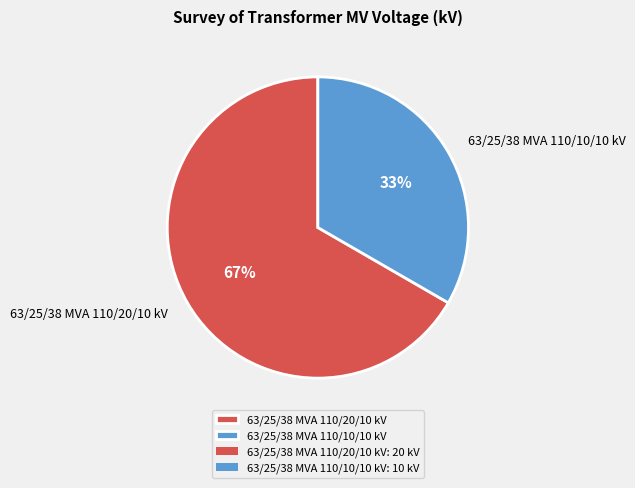

Which category has the smallest portion of the pie?

63/25/38 MVA 110/10/10 kV